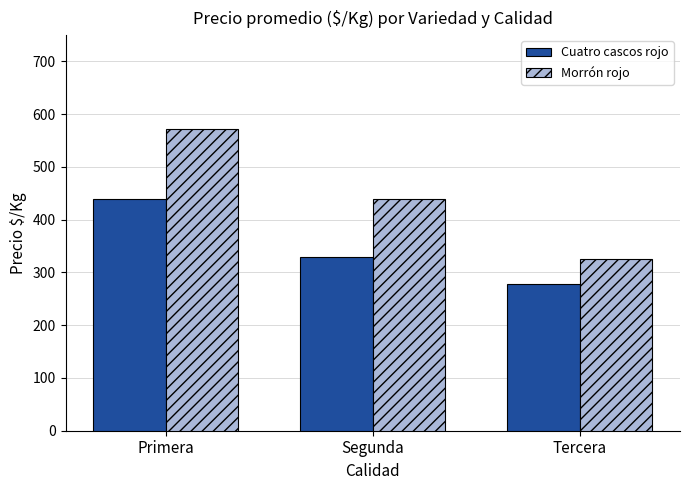

What is the label of the 1st bar from the left?

Primera